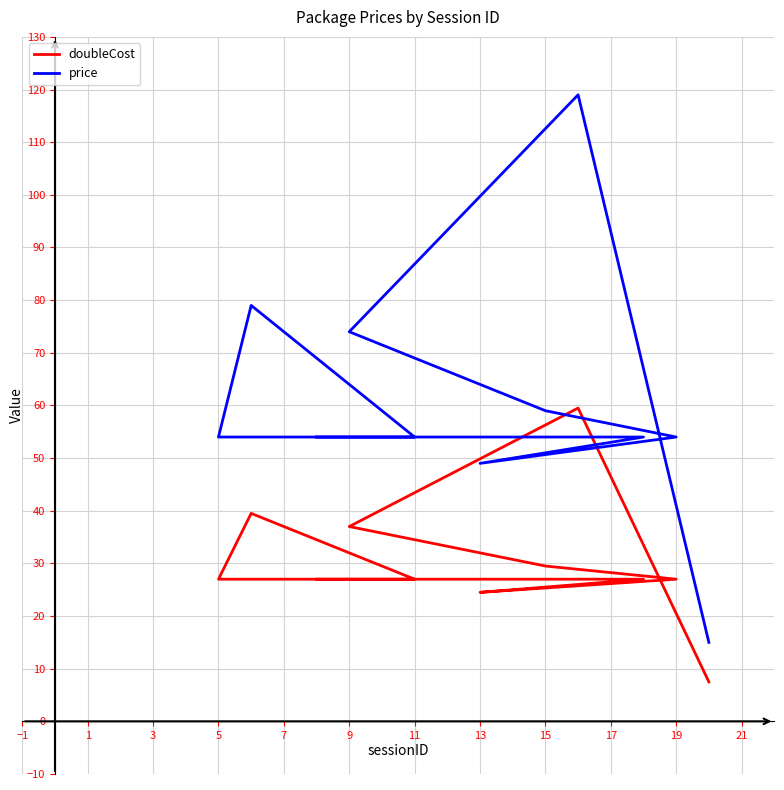

Which has a higher value, 1 or 19?

19